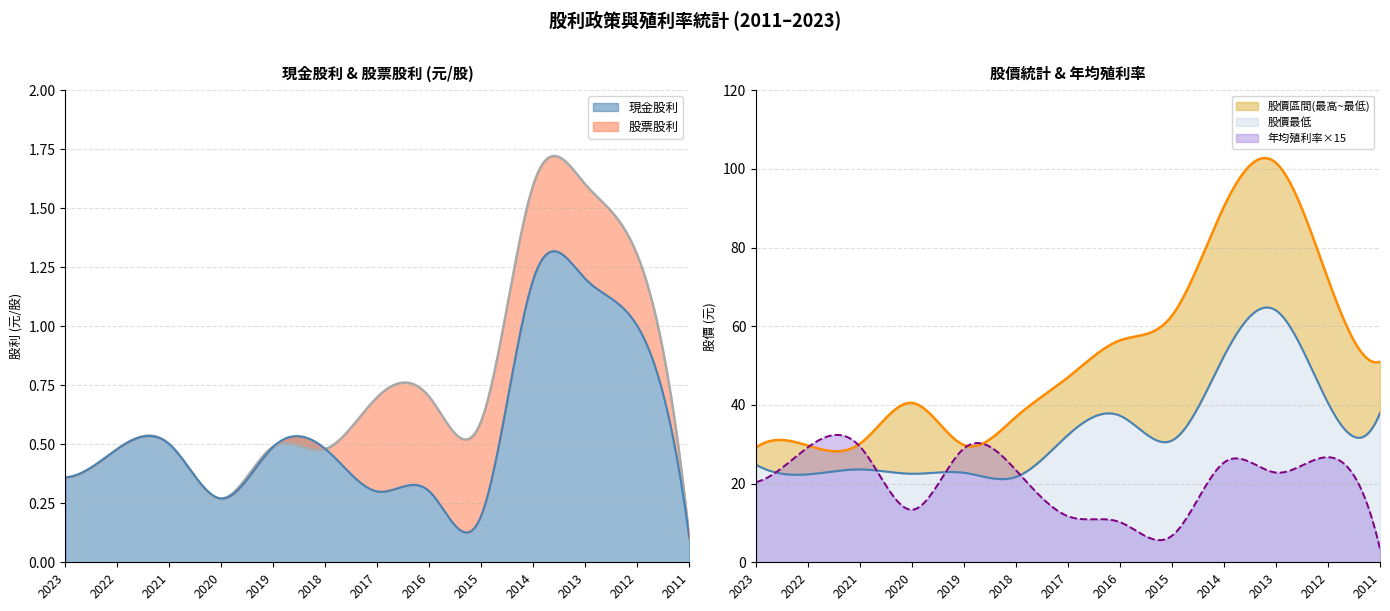

At 2022, list the series in order from largest to smallest.

股價最高, 股價最低, 年均殖利率, 現金股利, 股票股利